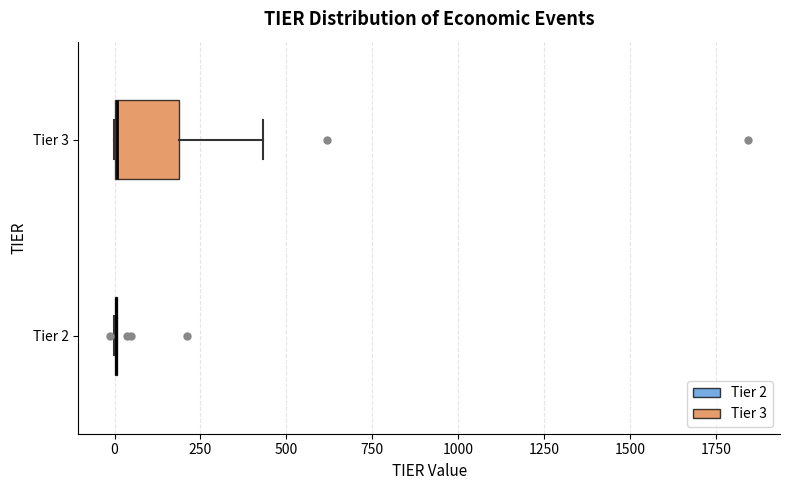

Reading bottom to top, transcribe this box plot: for each box, give where its median line is, the range the box spans, and where its two whiskers end, as read against the x-axis. The values are not printed on the chart, so give them approximately, as read against the axis.

Tier 2: box collapsed to a line at 0, whiskers 0 to 0
Tier 3: median 0 (drawn on the box's left edge), box 0 to 200, whiskers 0 to 450